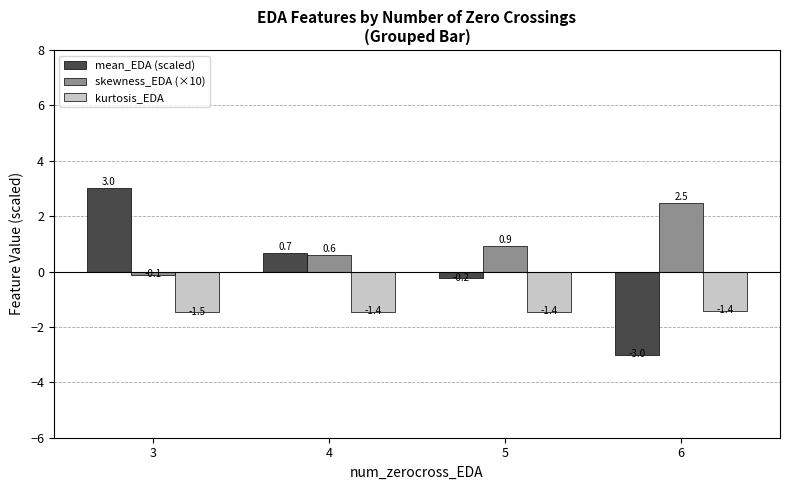

What is the lowest value of the skewness_EDA (×10) series?

-0.1